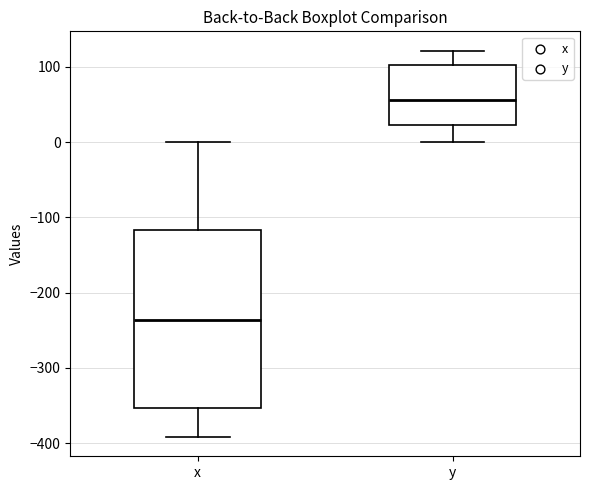

Which box has the lowest median line?

x